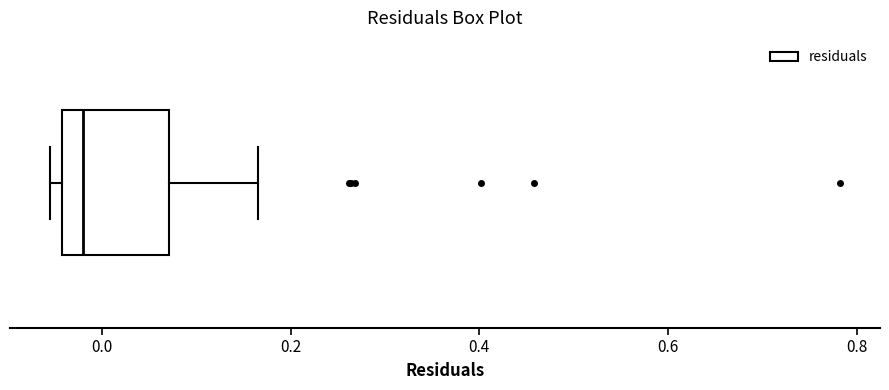

Read this box plot against the x-axis: the position of the median line, the range covered by the box, and the ends of both whiskers. The values are not printed on the chart, so give them approximately, as read against the axis.

median -0.02, box -0.04 to 0.08, whiskers -0.06 to 0.16